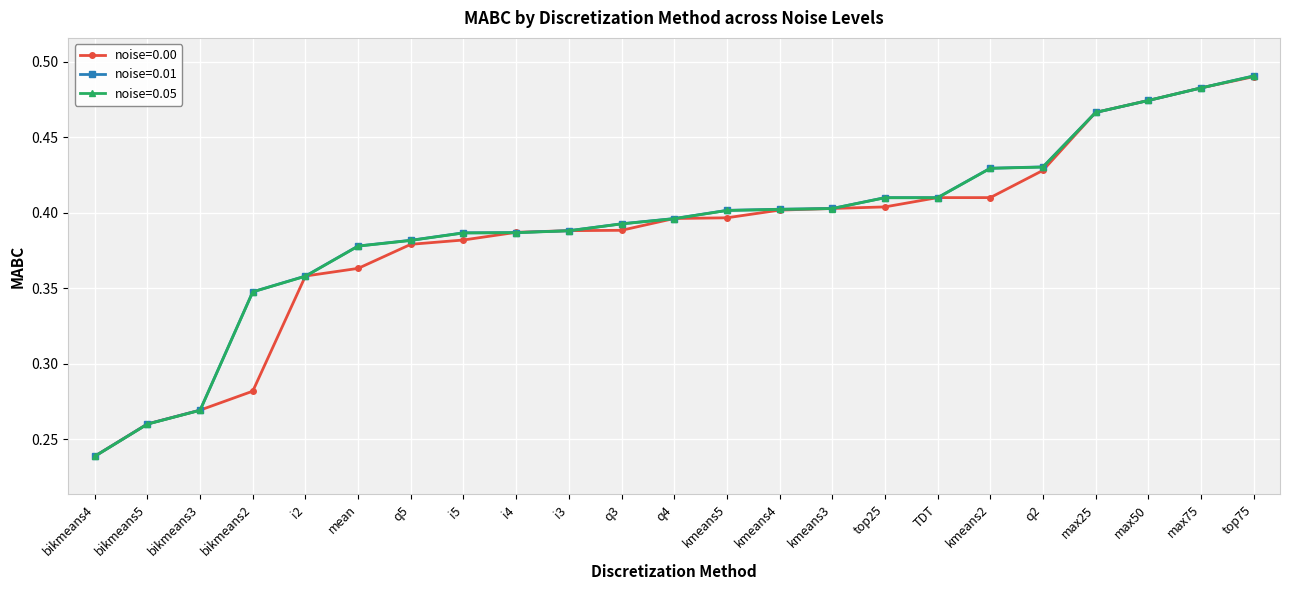

Which series changed the most between q4 and kmeans2?

noise=0.05